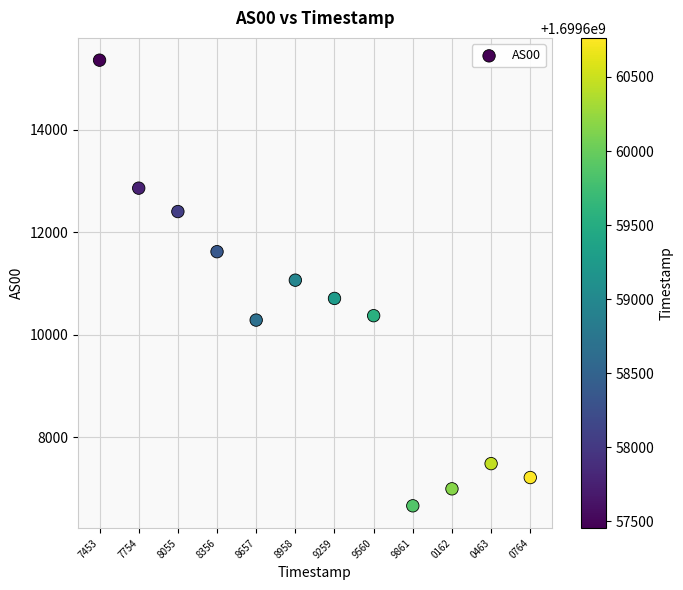

What is the range of Y values (max minus min)?

8684